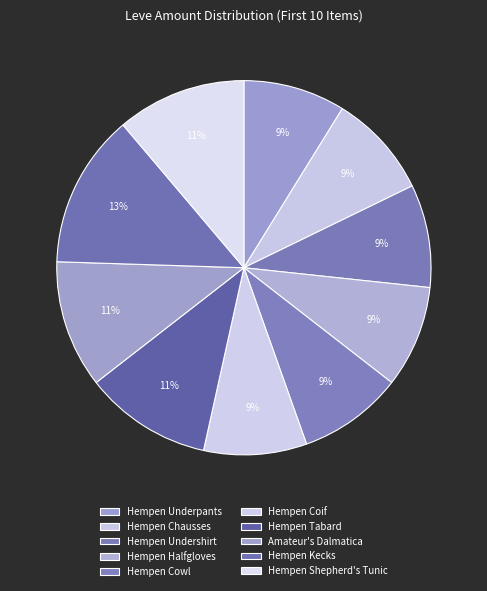

What percentage do Hempen Kecks and Hempen Shepherd's Tunic together represent?

24.5%